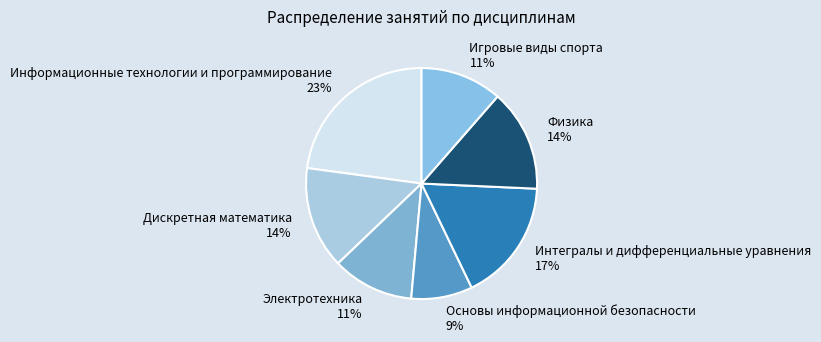

How many slices are in this pie chart?

7